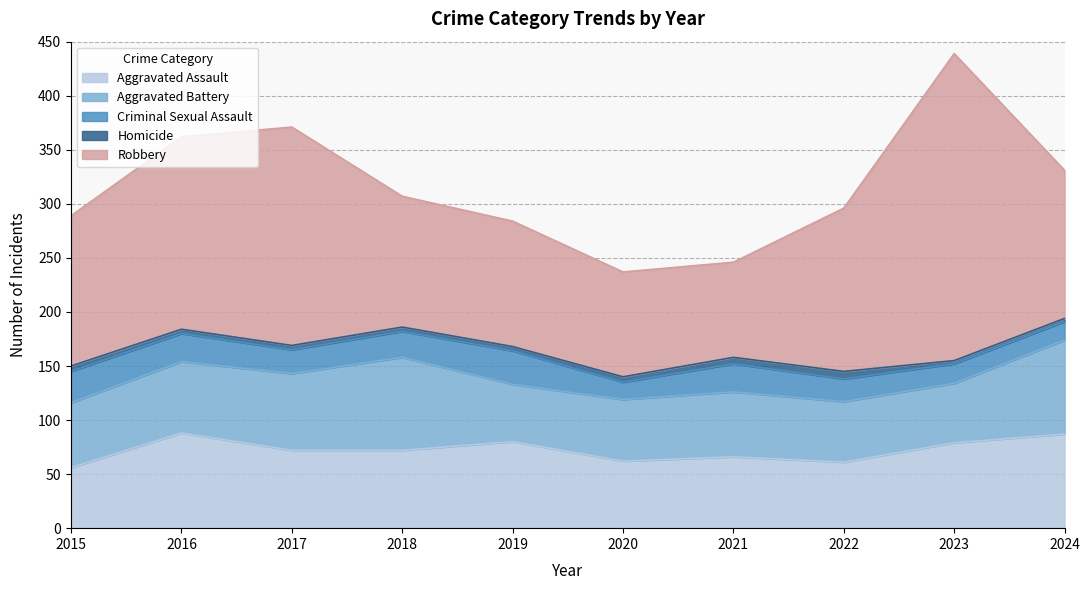

What is the sum of the Aggravated Assault values at 2020 and 2017?

134